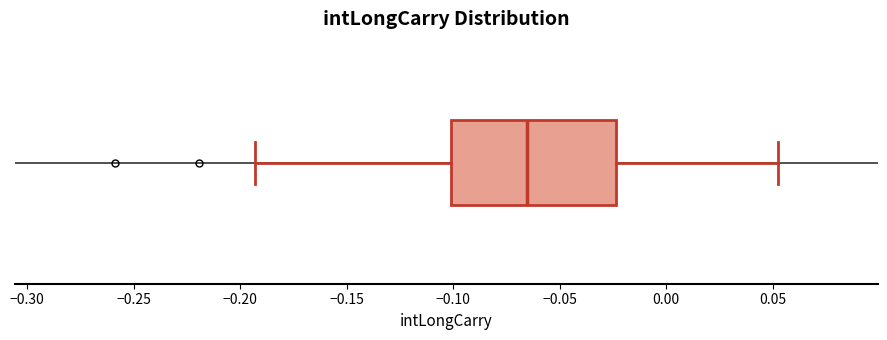

Transcribe this box plot: give where the median line is, the range the box spans, and where the two whiskers end, as read against the x-axis. The values are not printed on the chart, so give them approximately, as read against the axis.

median -0.065, box -0.100 to -0.025, whiskers -0.195 to 0.055